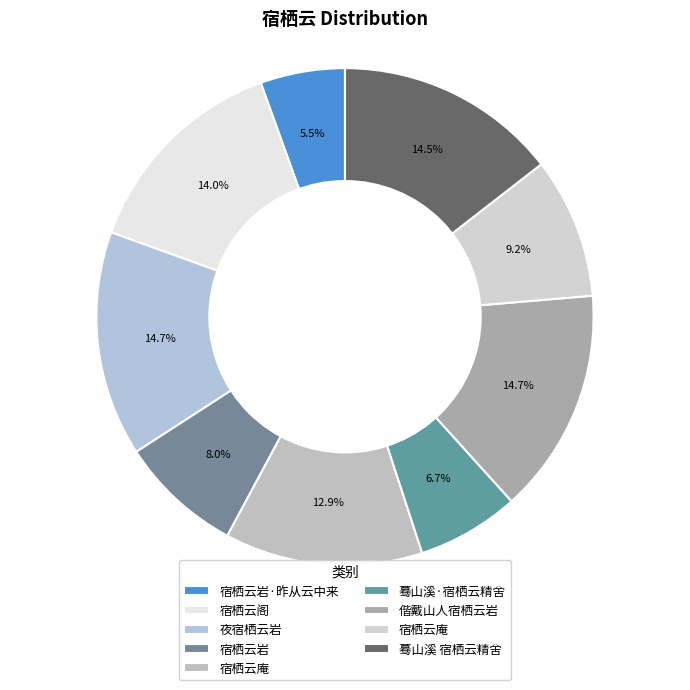

What is the smallest slice in the pie chart?

宿栖云岩·昨从云中来